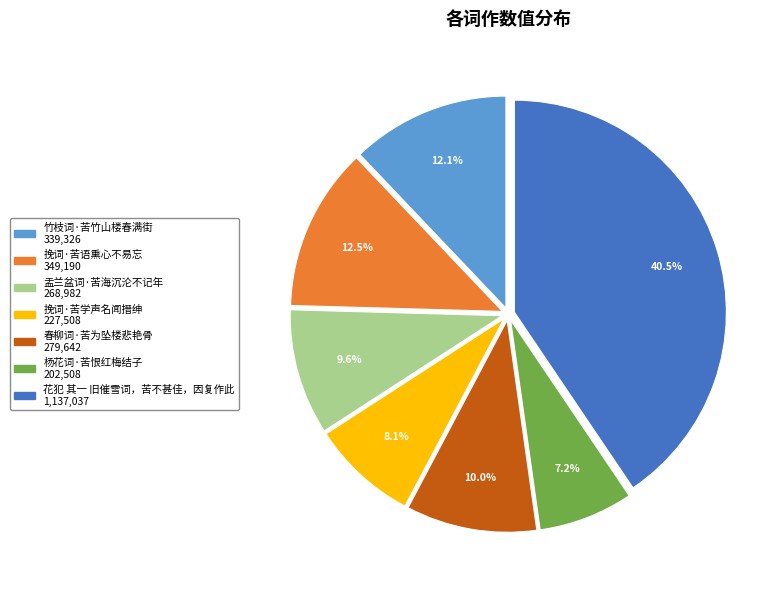

Is there a majority slice in this chart?

No